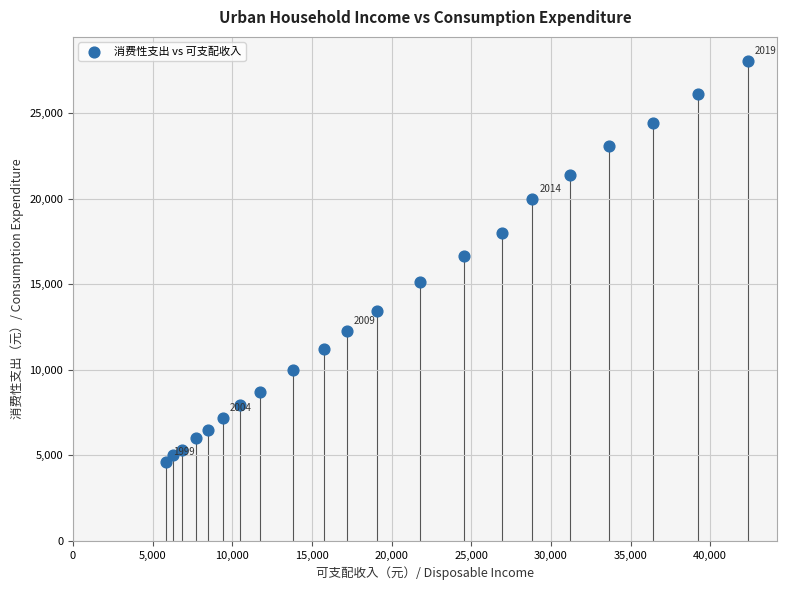

What Y value in the scatter plot is closest to 16339?

16674.3